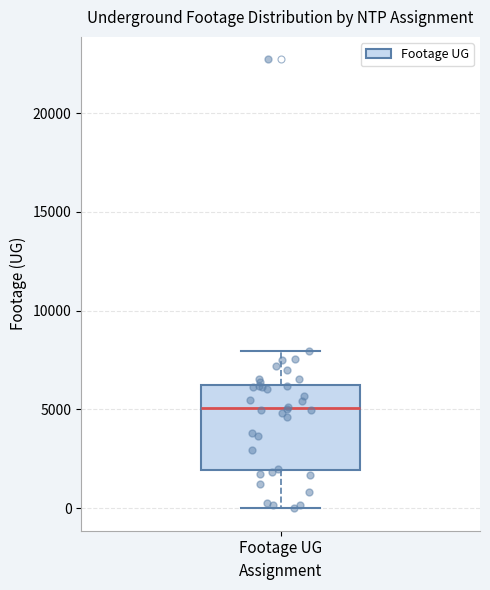

Where is the upper edge of the box for Footage UG on the y-axis? The values are not printed on the chart, so give them approximately, as read against the axis.

6500